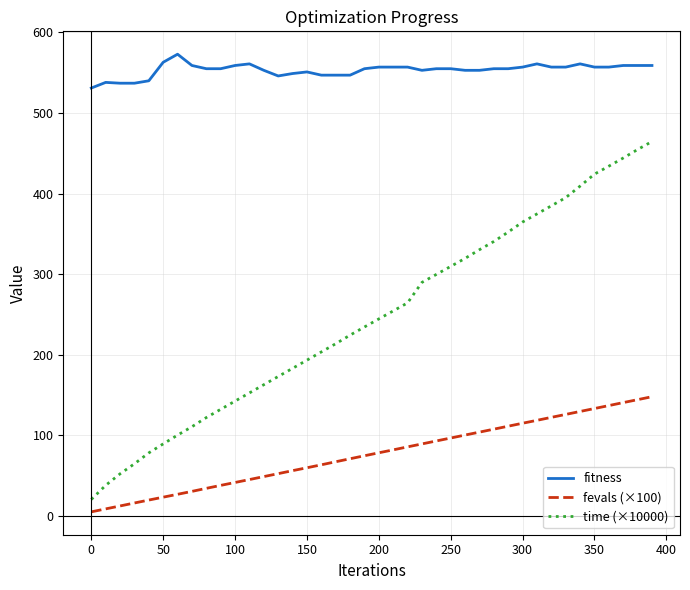

What is the greatest value displayed?

573.0